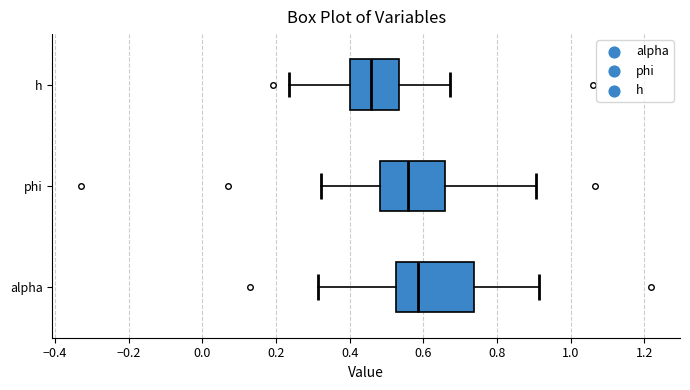

Where is the right edge of the box for phi on the x-axis? The values are not printed on the chart, so give them approximately, as read against the axis.

0.66